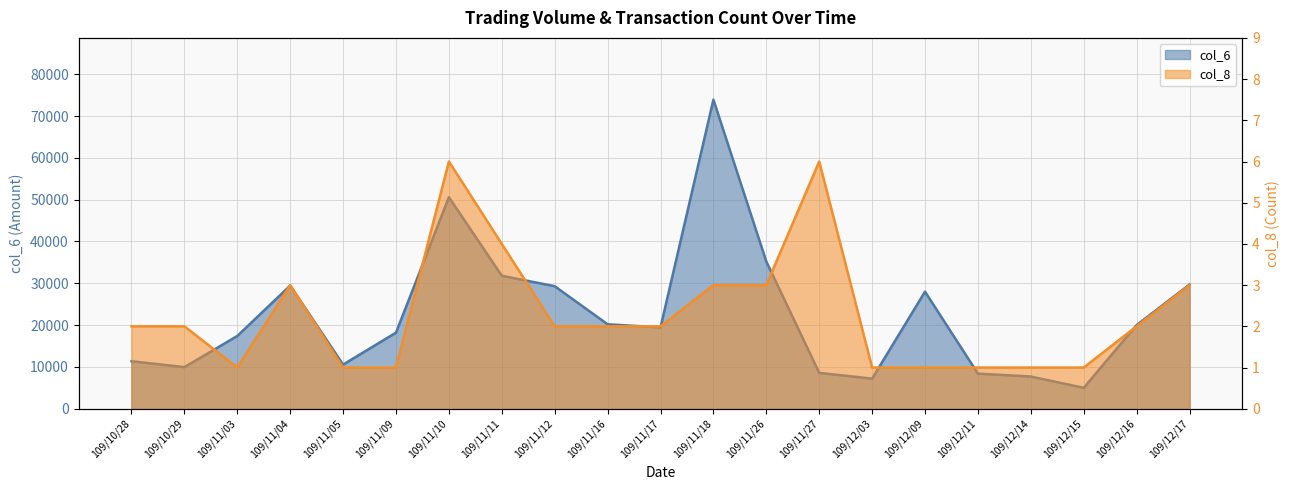

True or false: col_8 has more than 2 interior local peaks.

True